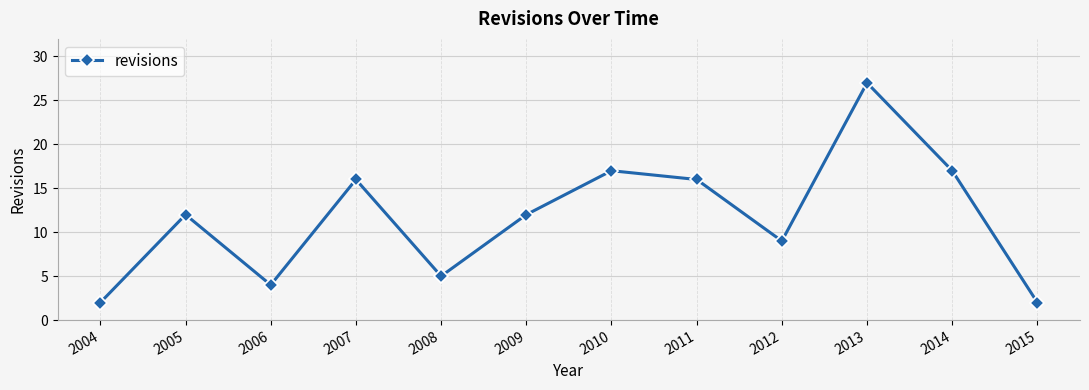

Count the number of categories in the chart.

12